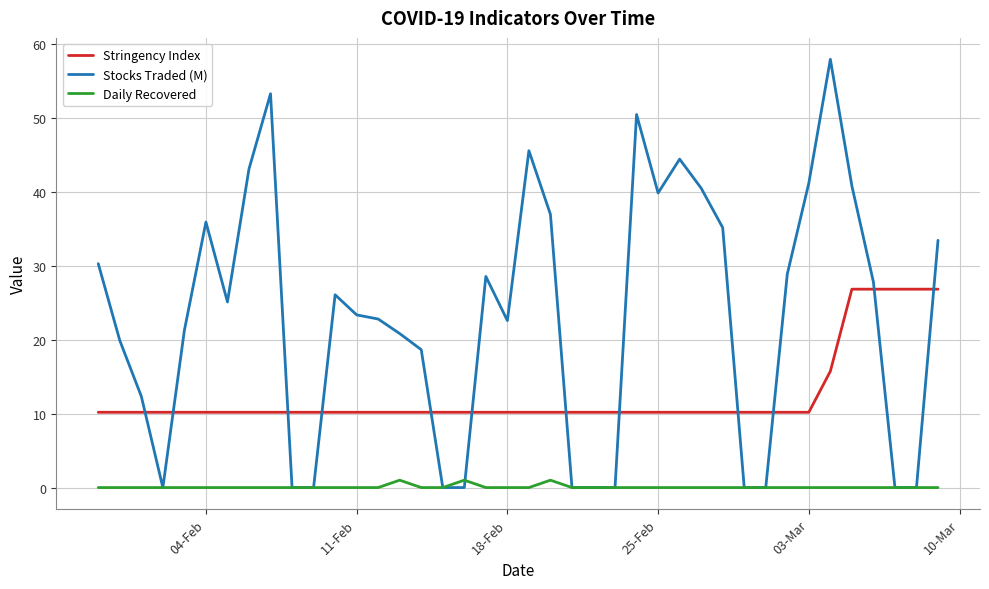

Which series has the largest total across all categories?

Stocks Traded (M)